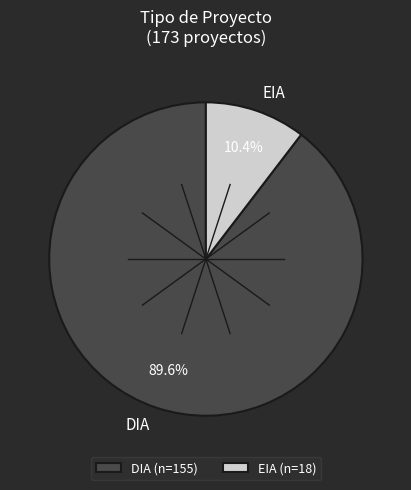

Which slice is the smallest?

EIA